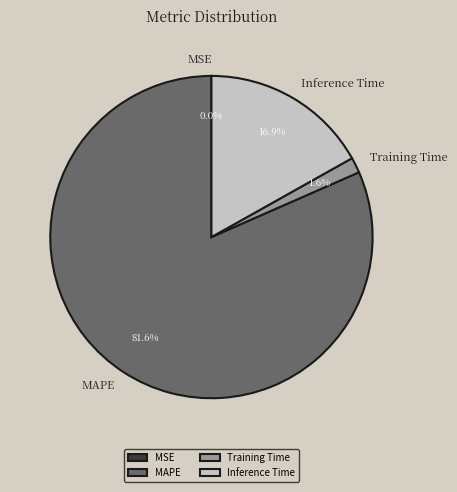

What percentage is NOT represented by Inference Time?

83.1%